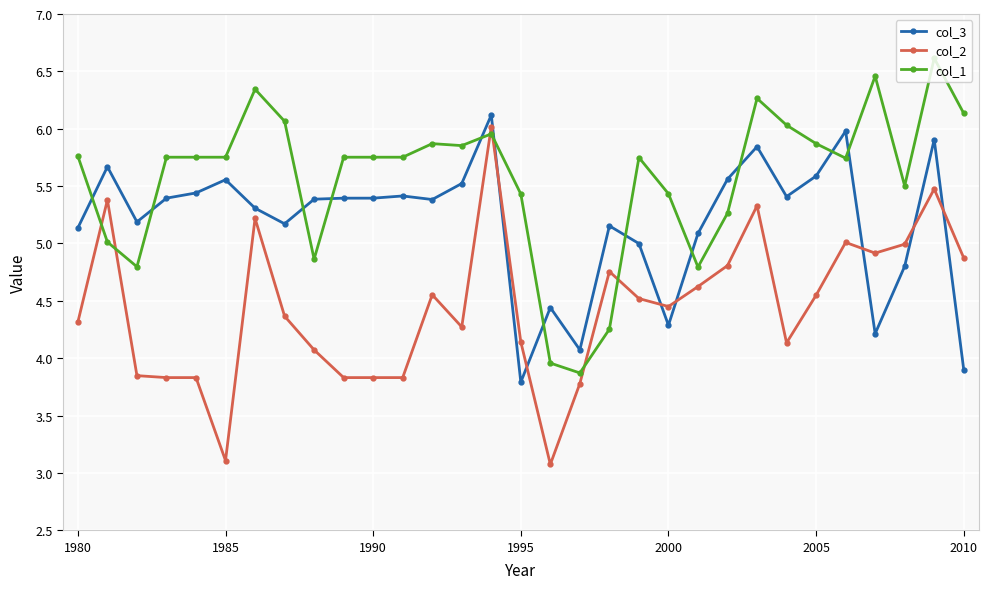

What is the difference between the second highest and second lowest values in the col_3 series?

2.1